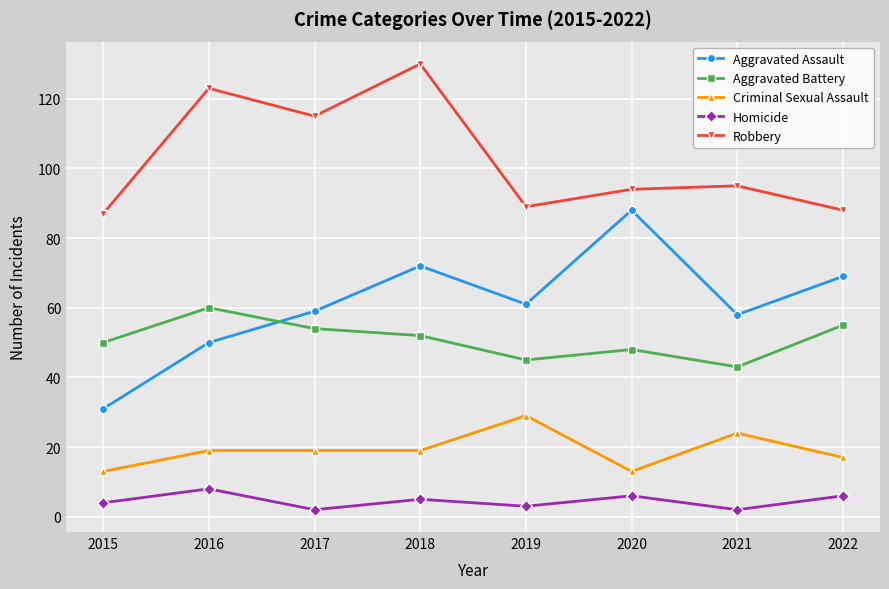

How many lines are shown in the chart?

5